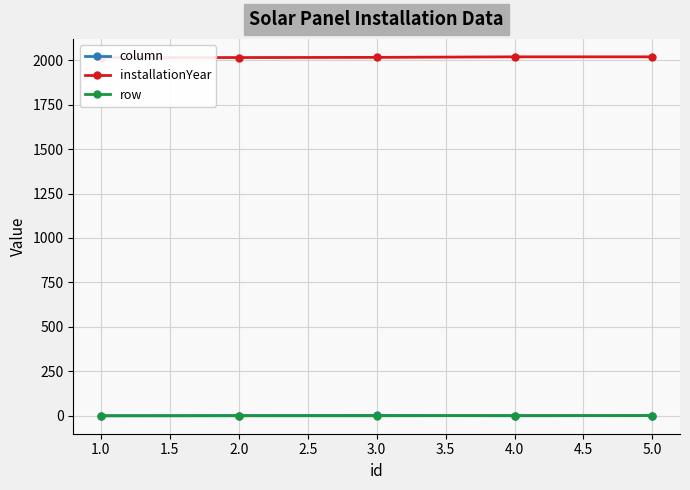

What is the minimum value for column?

1